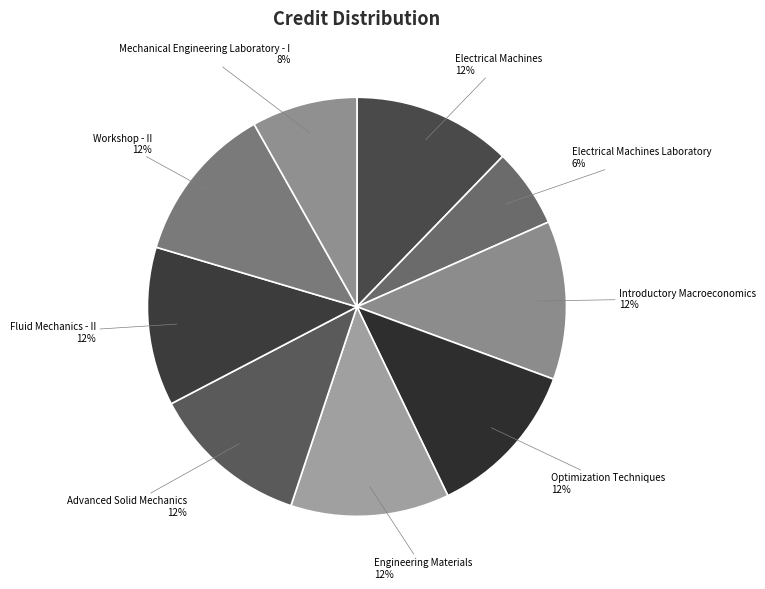

True or false: Advanced Solid Mechanics accounts for 12% of the total.

True